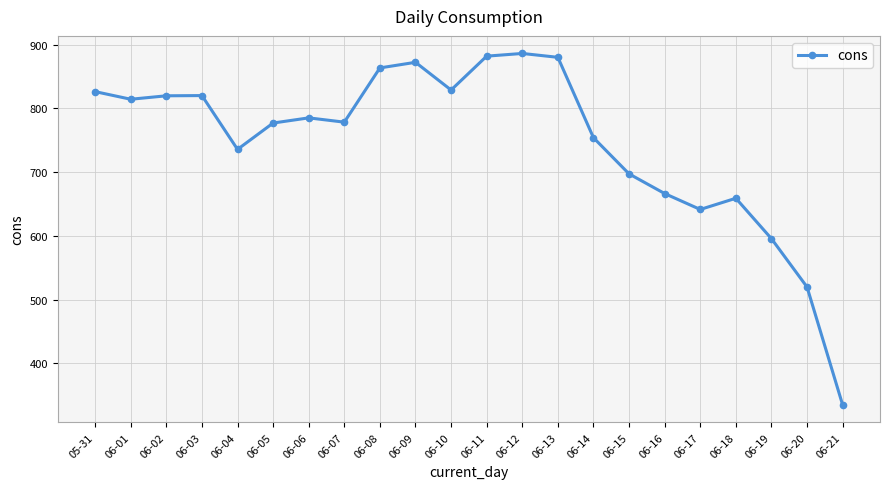

Which label corresponds to the smallest value in the chart?

06-21